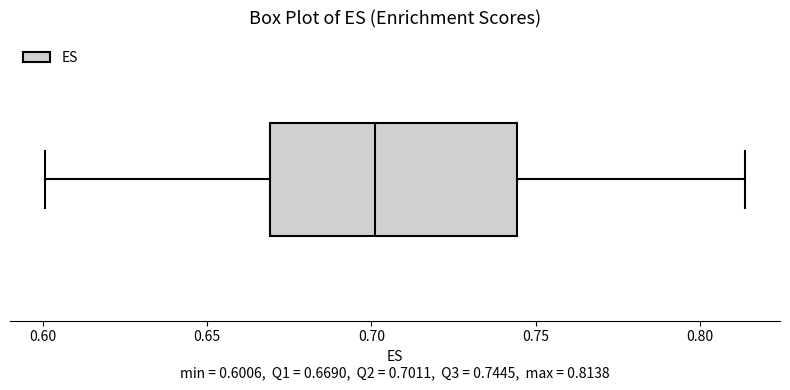

Transcribe this box plot: give where the median line is, the range the box spans, and where the two whiskers end, as read against the x-axis. The values are not printed on the chart, so give them approximately, as read against the axis.

median 0.700, box 0.670 to 0.745, whiskers 0.600 to 0.815